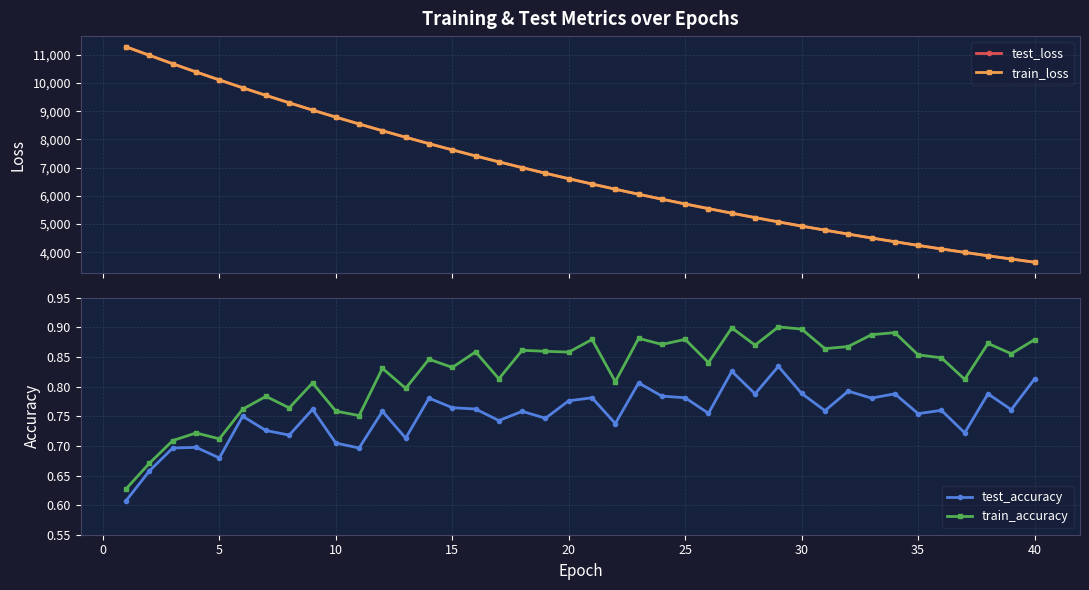

What are all the series names shown in the legend?

test_loss, train_loss, test_accuracy, train_accuracy